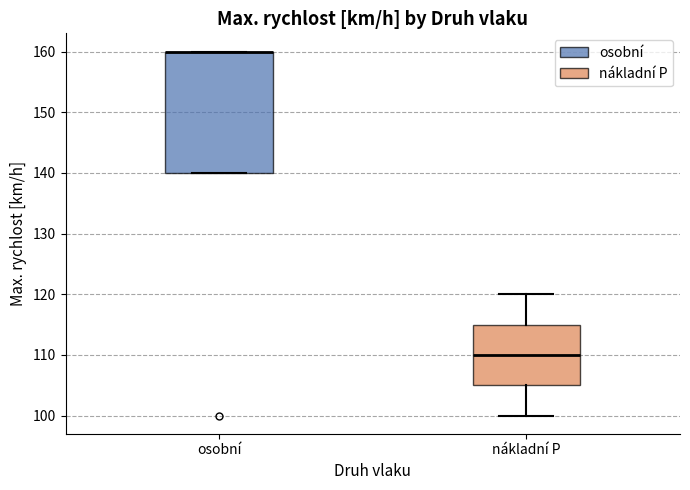

Where is the upper edge of the box for osobní on the y-axis? The values are not printed on the chart, so give them approximately, as read against the axis.

160